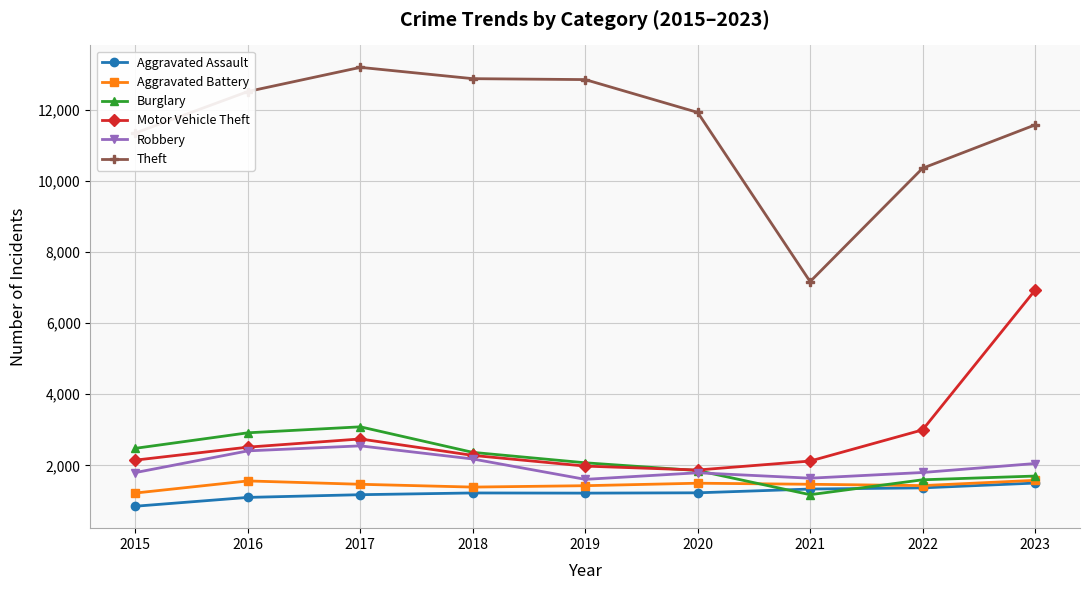

Which series changed the most between 2020 and 2023?

Motor Vehicle Theft